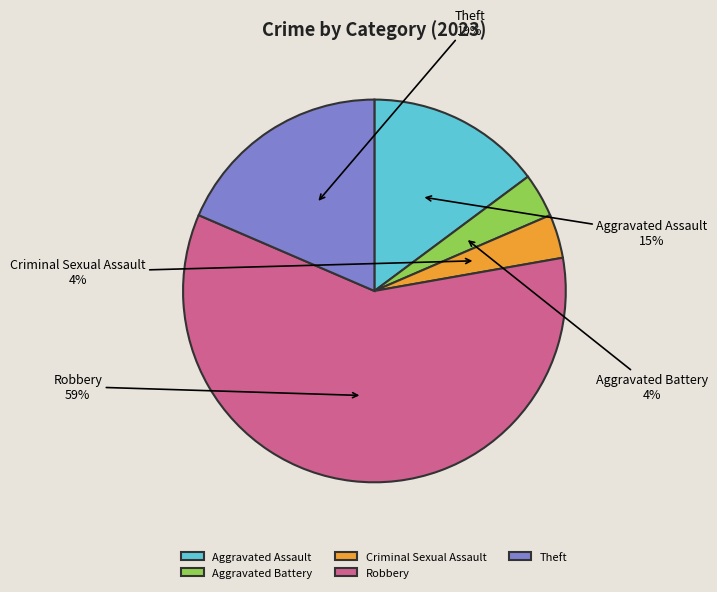

Approximately how many times larger is the value at Aggravated Battery compared to Theft?

0.2